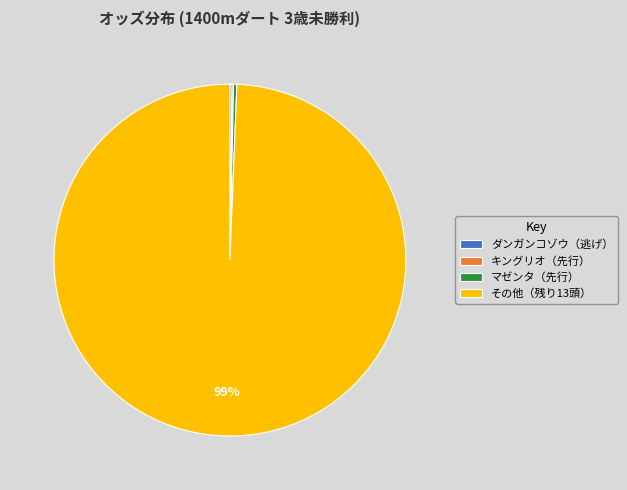

To the nearest percent, what is the average slice percentage?

25%